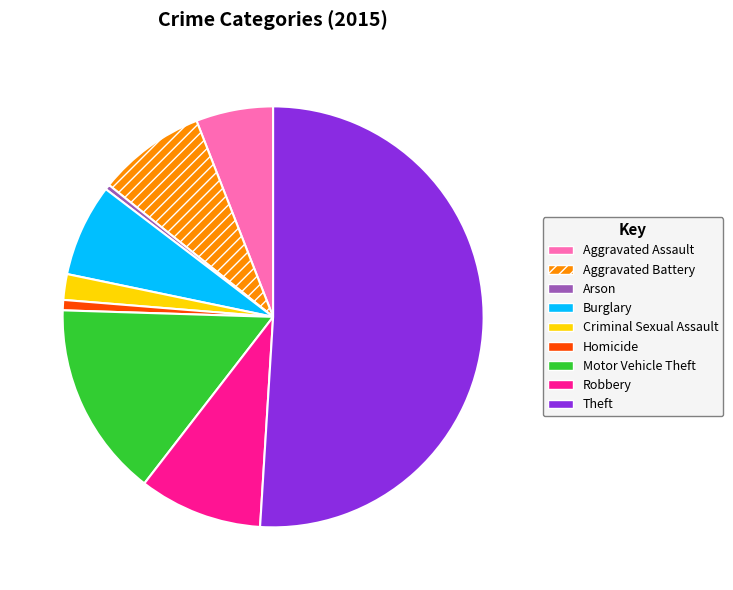

What is the largest slice in the pie chart?

Theft